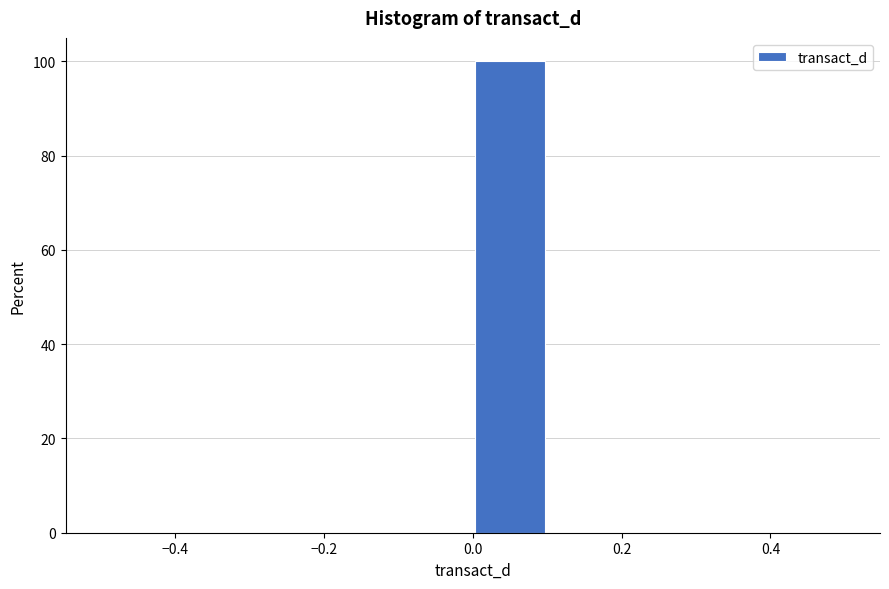

What is the height of the bar covering 0.0 to 0.1 on the x-axis? The values are not printed on the chart, so give them approximately, as read against the axis.

100